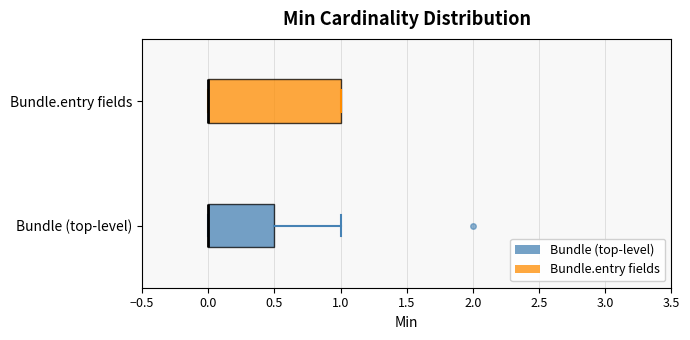

Where is the right edge of the box for Bundle.entry fields on the x-axis? The values are not printed on the chart, so give them approximately, as read against the axis.

1.0